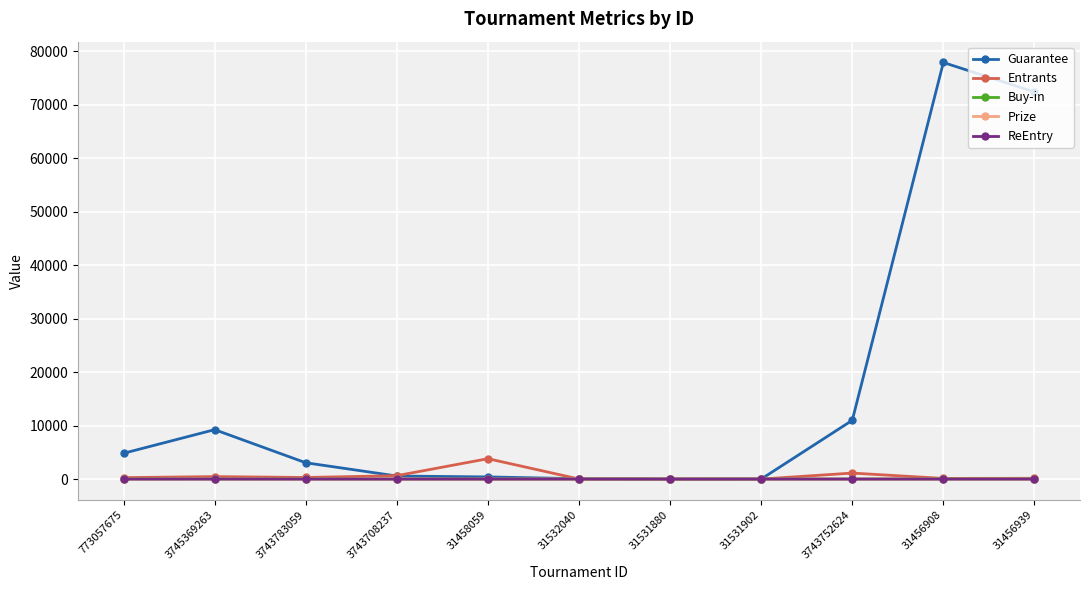

What is the value of the Guarantee point at the 9th from the left?

10986.0